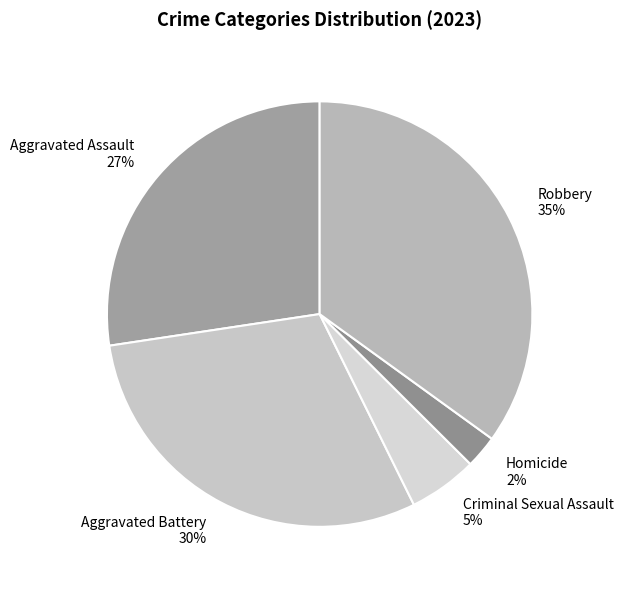

What percentage is the Aggravated Assault slice, to the nearest percent?

27%